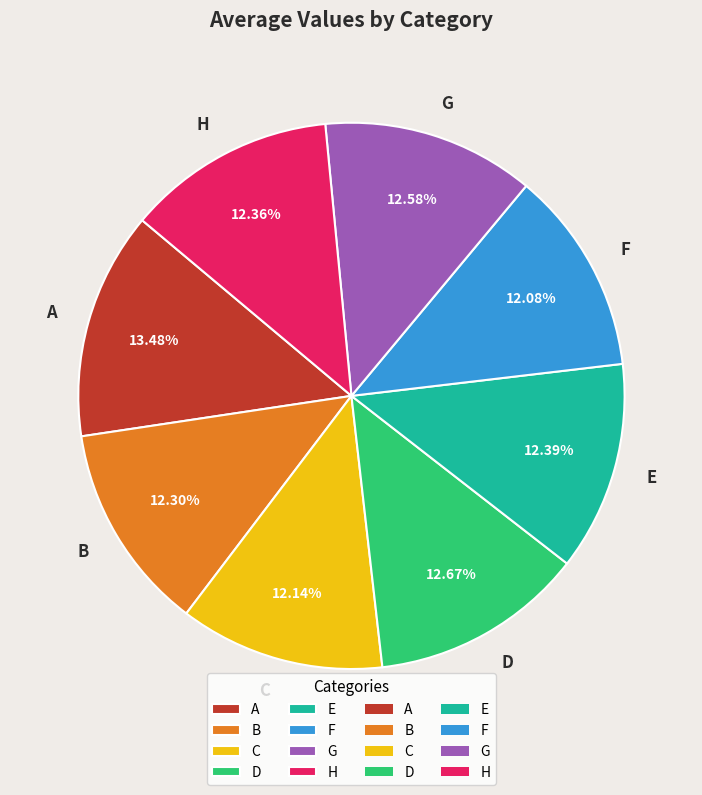

To the nearest percent, what portion does E represent?

12%